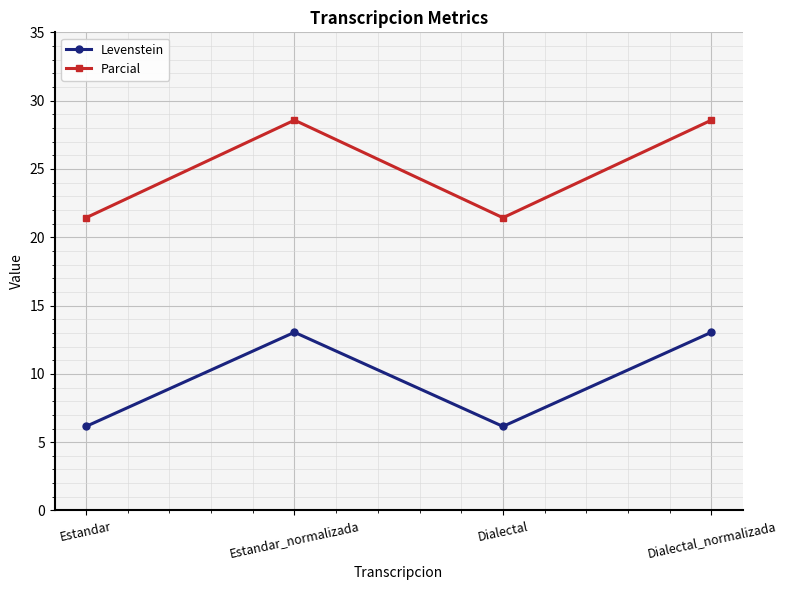

How many lines are shown in the chart?

2